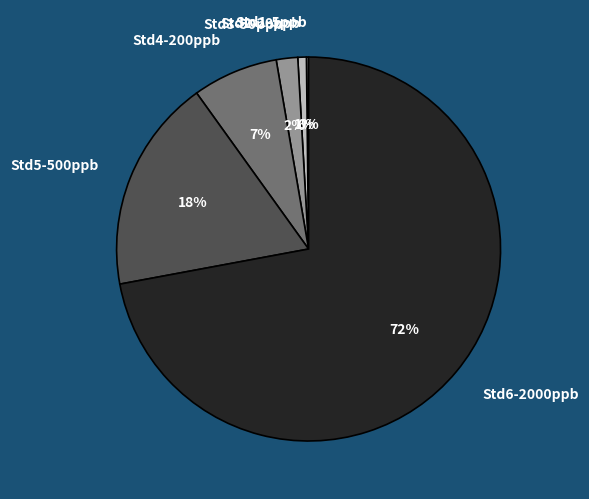

To the nearest percent, what portion does Std6-2000ppb represent?

72%